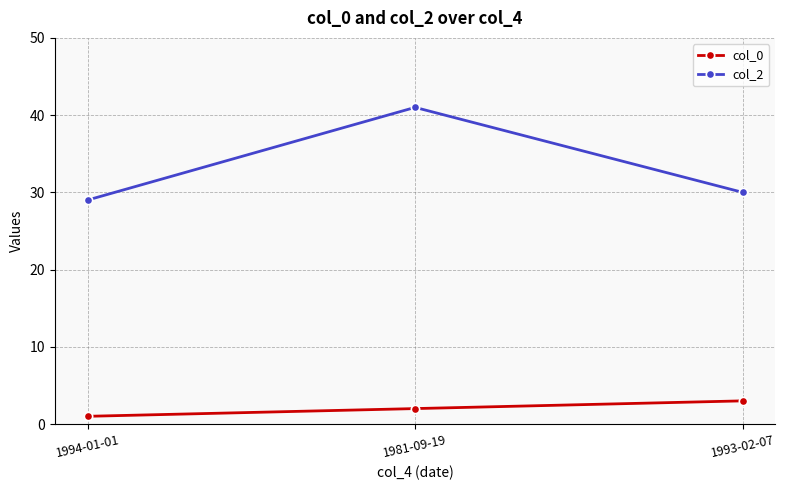

What is the sum of all col_2 values?

100